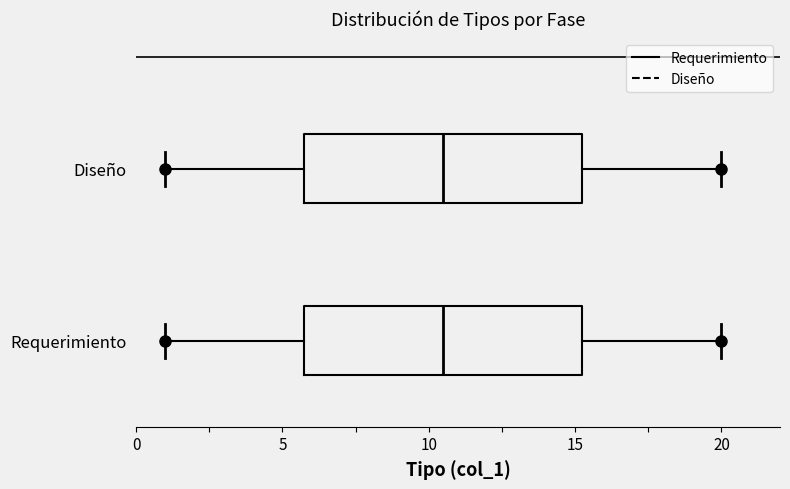

Reading bottom to top, read every box against the x-axis: the position of its median line, the range the box covers, and the ends of its whiskers. The values are not printed on the chart, so give them approximately, as read against the axis.

Requerimiento: median 10.5, box 6.0 to 15.5, whiskers 1.0 to 20.0
Diseño: median 10.5, box 6.0 to 15.5, whiskers 1.0 to 20.0